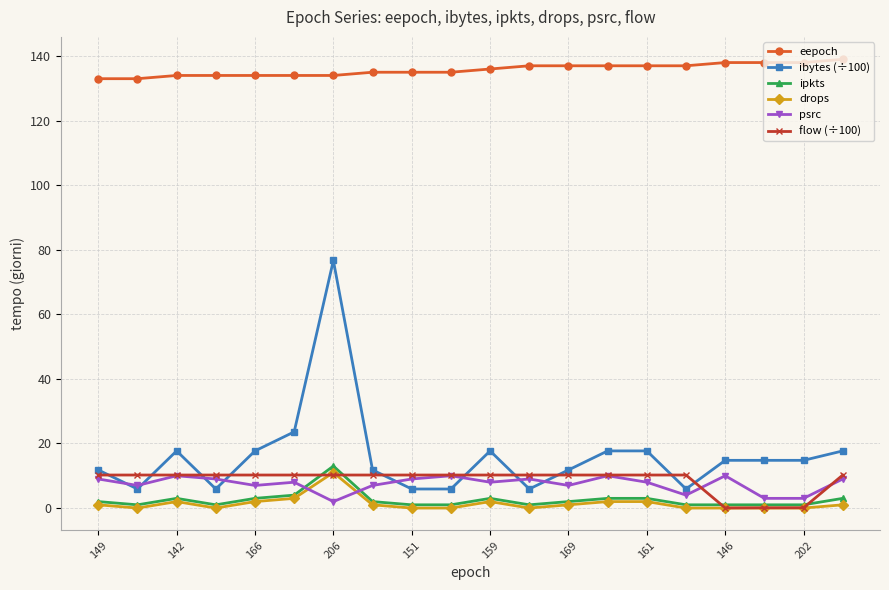

What is the difference between the second highest and minimum values in the ibytes (÷100) series?

17.7